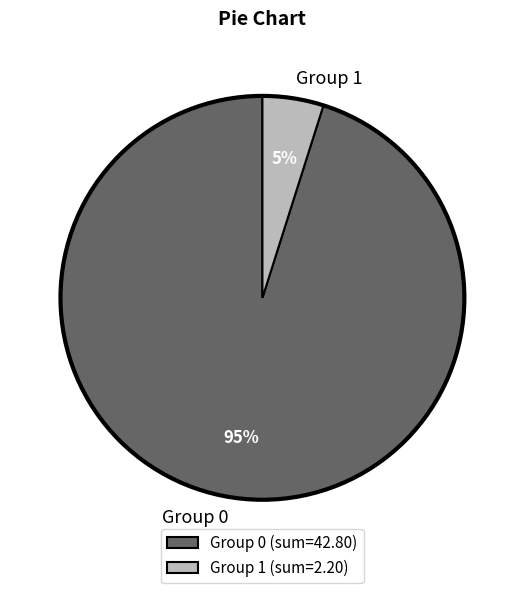

Between Group 1 and Group 0, which is larger?

Group 0